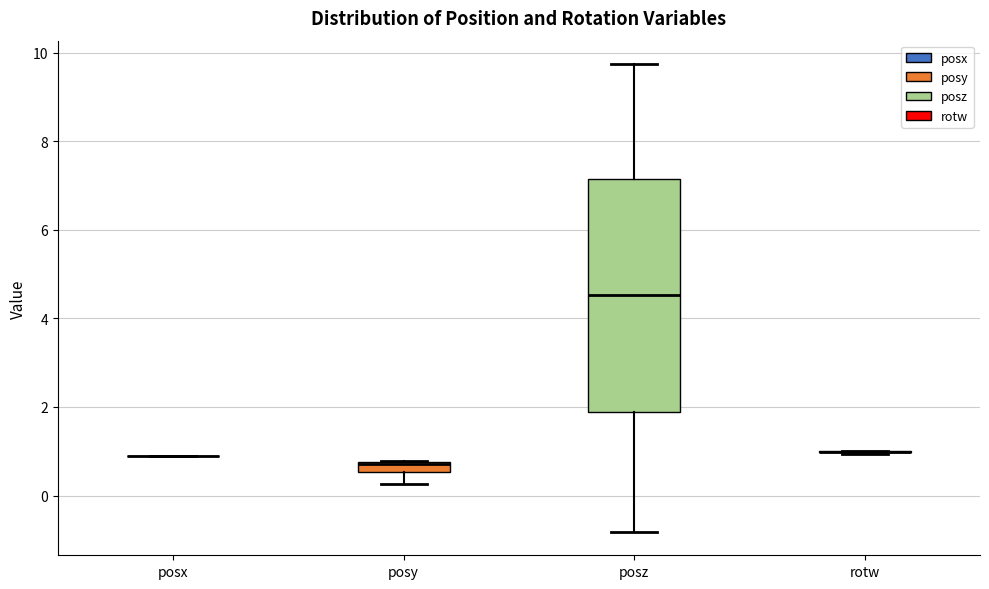

Which box is the tallest, from its lower edge to its upper edge?

posz